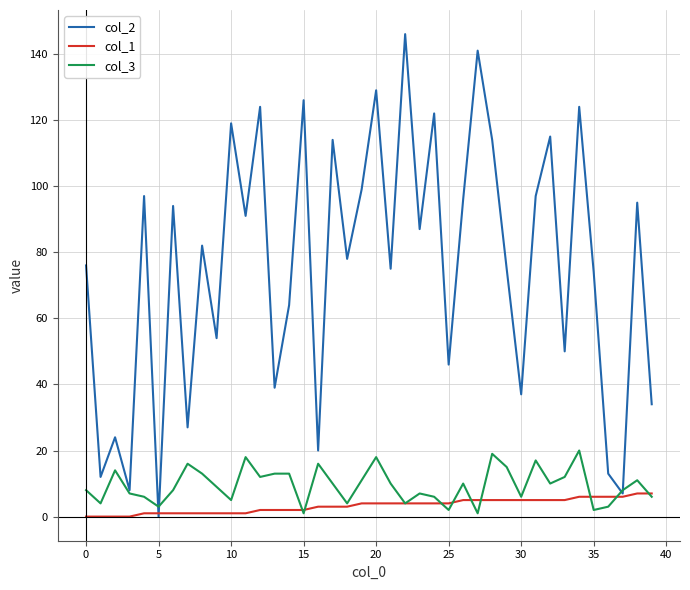

What is the sum of all col_2 values?

3025